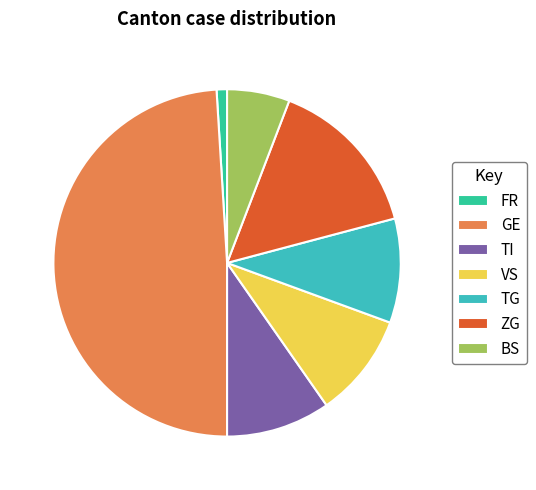

Is FR the majority of the pie?

No